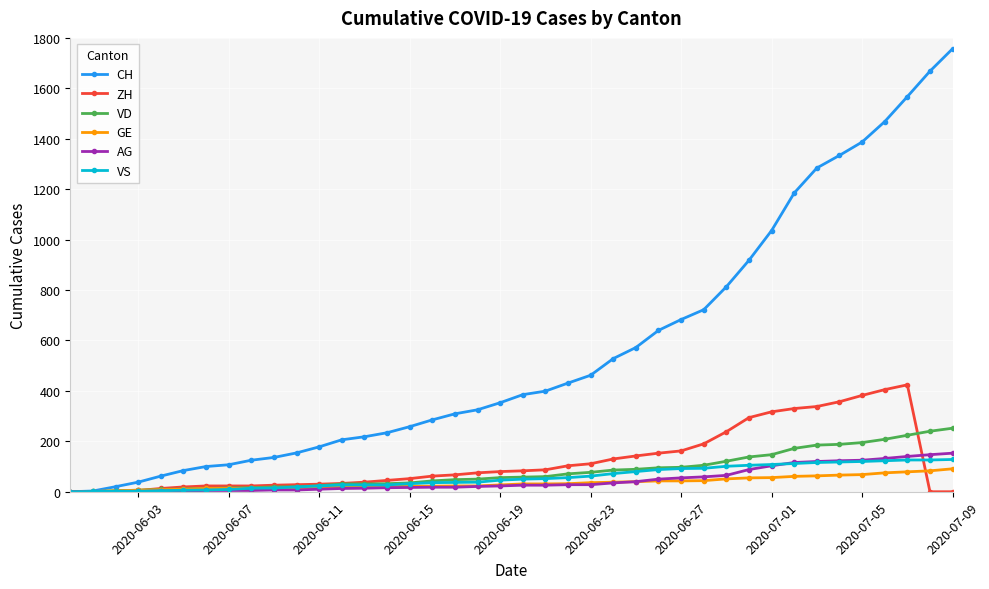

Which series has the widest spread of values?

CH